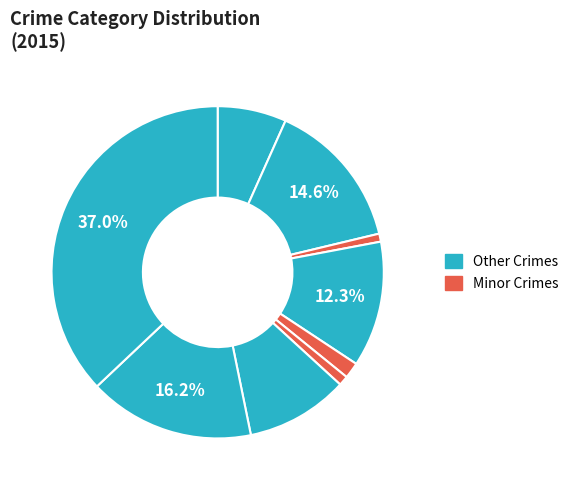

What percentage is the Aggravated Assault slice, to the nearest percent?

7%